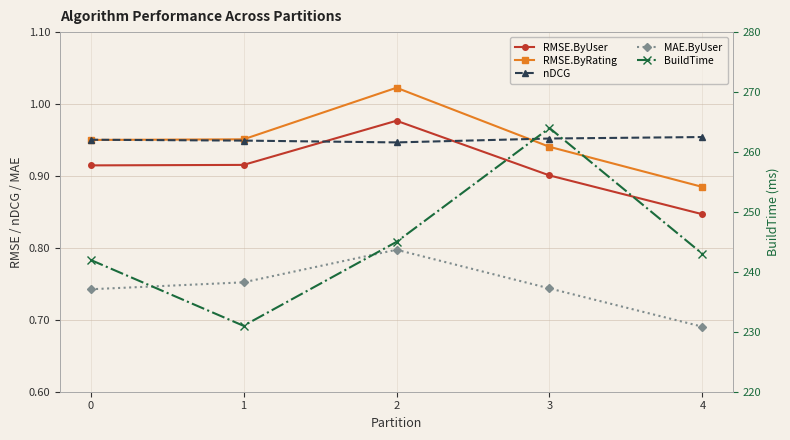

How many interior local valleys does the nDCG series have?

1